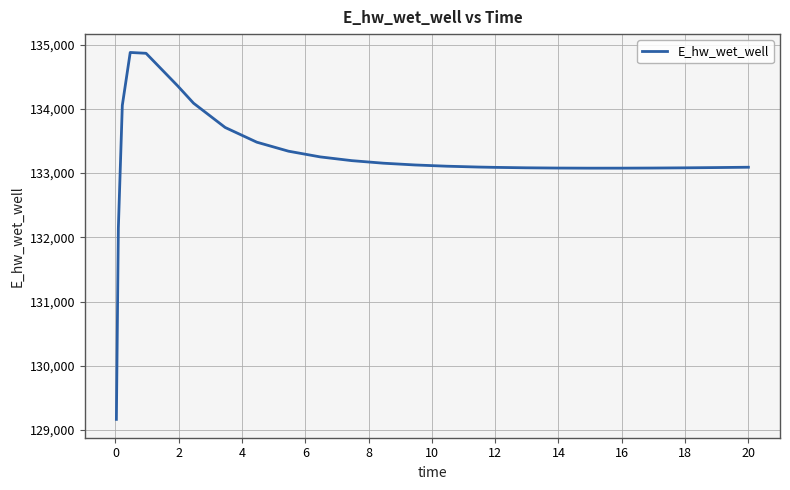

What is the maximum value shown in the chart?

134879.5